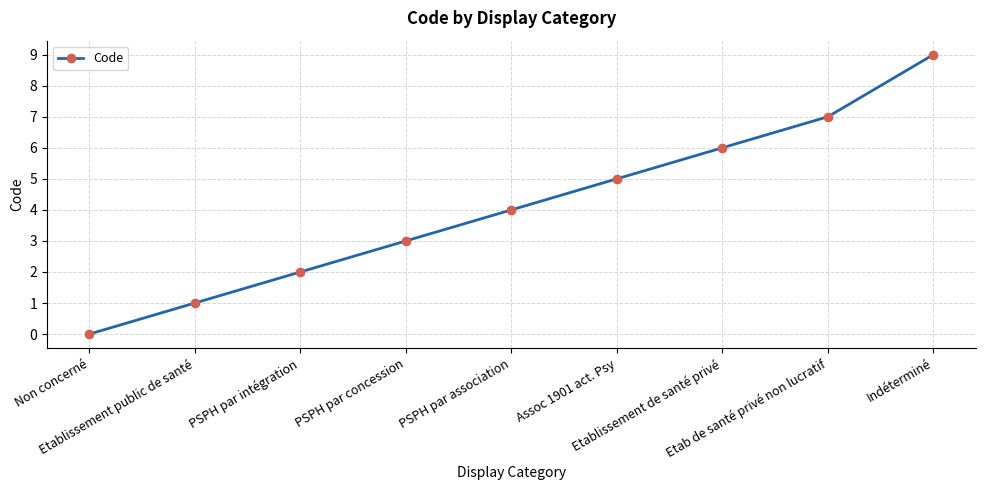

How many values are between 2 and 6?

5